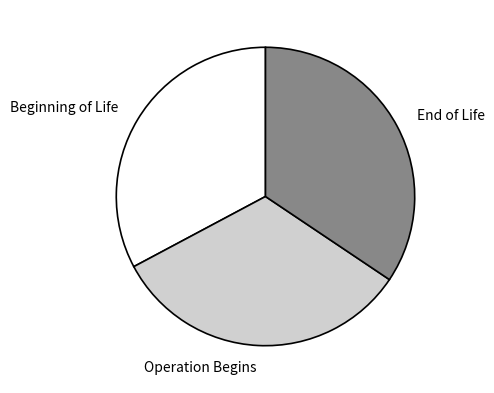

Does any single category account for the majority?

No